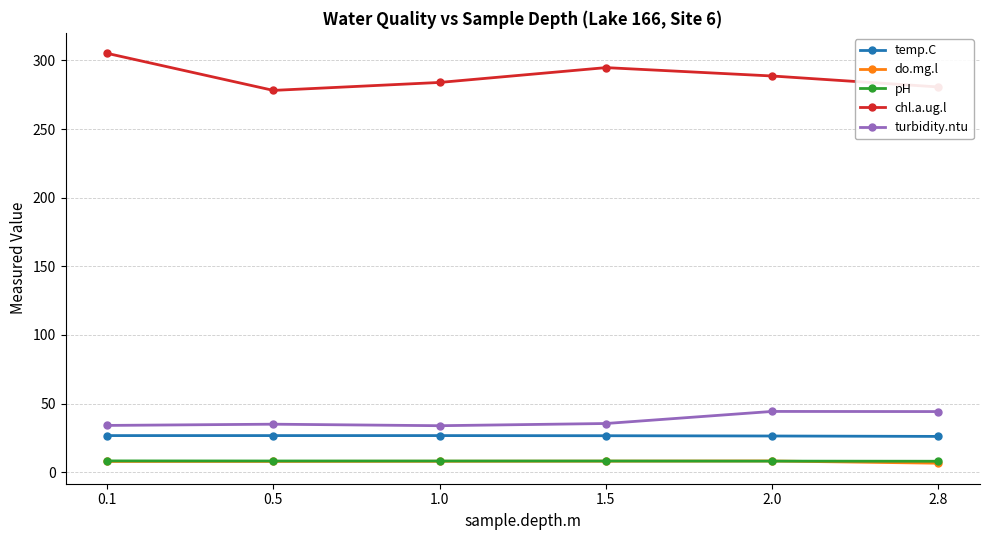

What is the value of the temp.C point at the 3rd from the left?

26.7